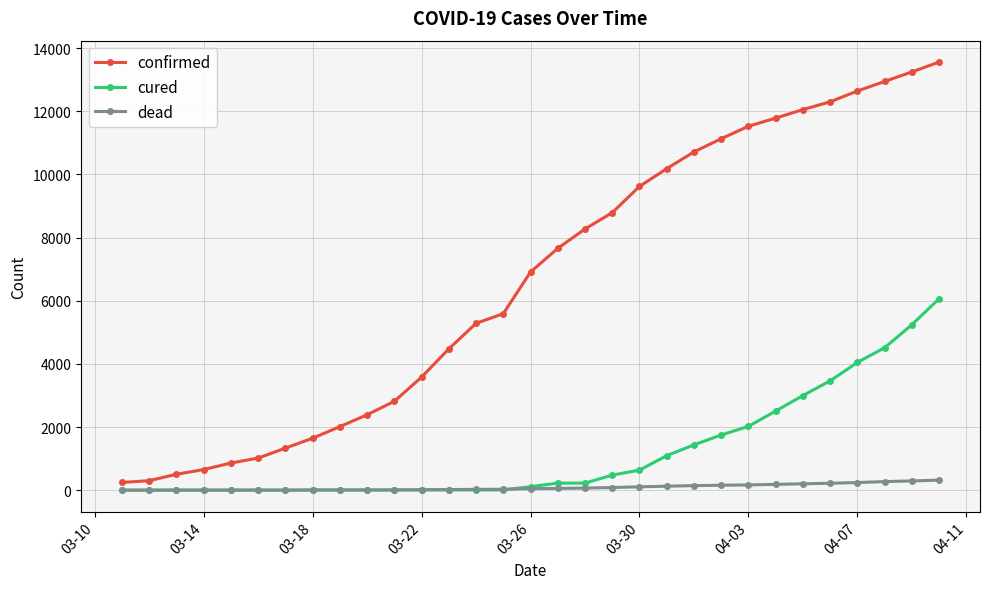

Which series has the largest total across all categories?

confirmed